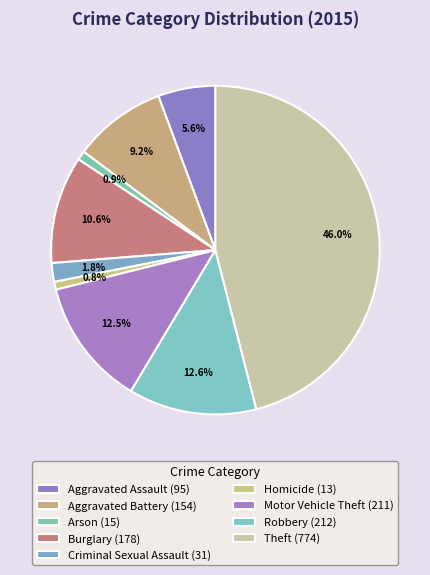

Combined, what portion of the pie is Robbery and Burglary?

23.2%